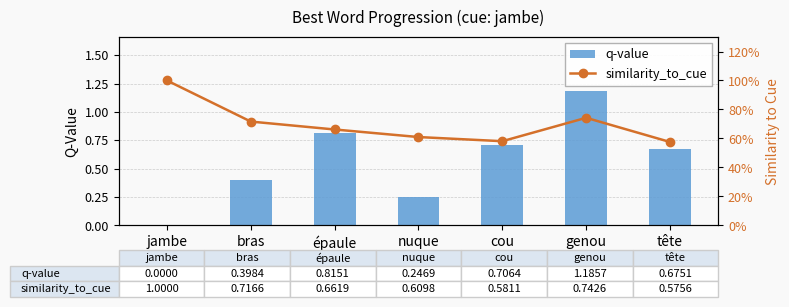

What is the total value across all series at épaule?

1.5